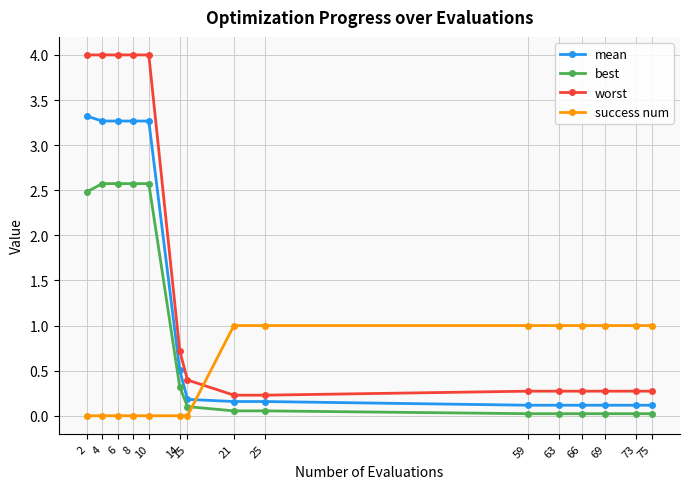

What is the maximum value for mean?

3.3